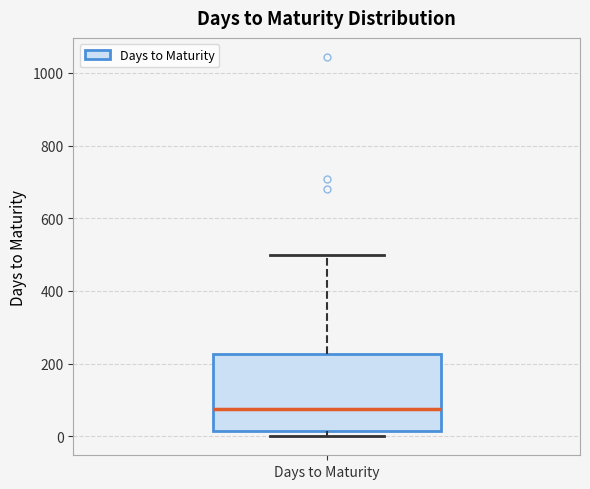

Read this box plot against the y-axis: the position of the median line, the range covered by the box, and the ends of both whiskers. The values are not printed on the chart, so give them approximately, as read against the axis.

median 80, box 20 to 220, whiskers 0 to 500